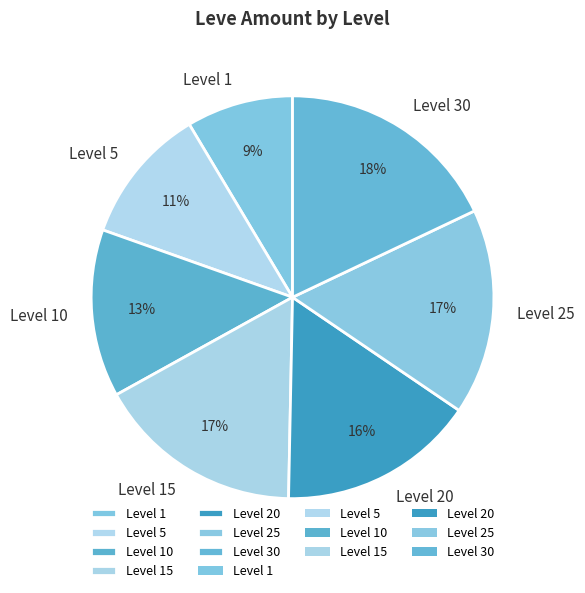

Which category has the biggest portion of the pie?

Level 30